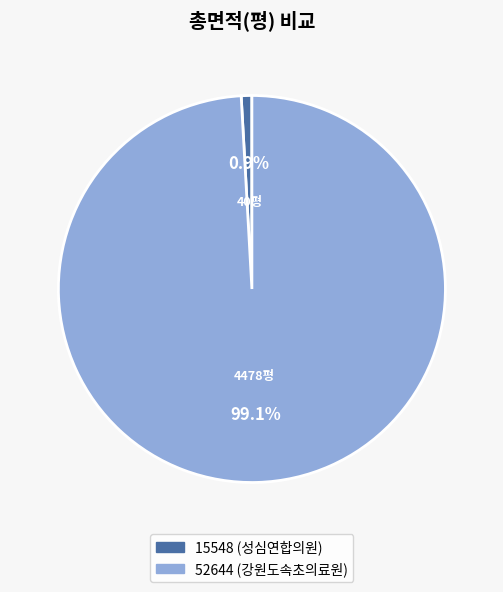

What percentage is the 15548 (성심연합의원) slice, to the nearest percent?

1%